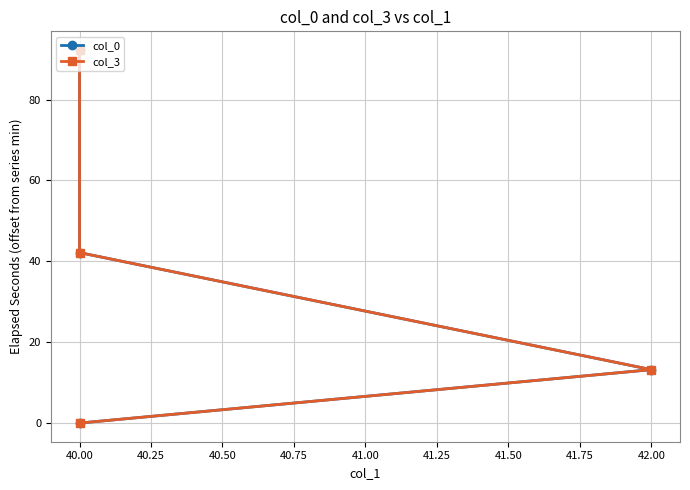

What is the label of the 3rd point from the right?

42.00